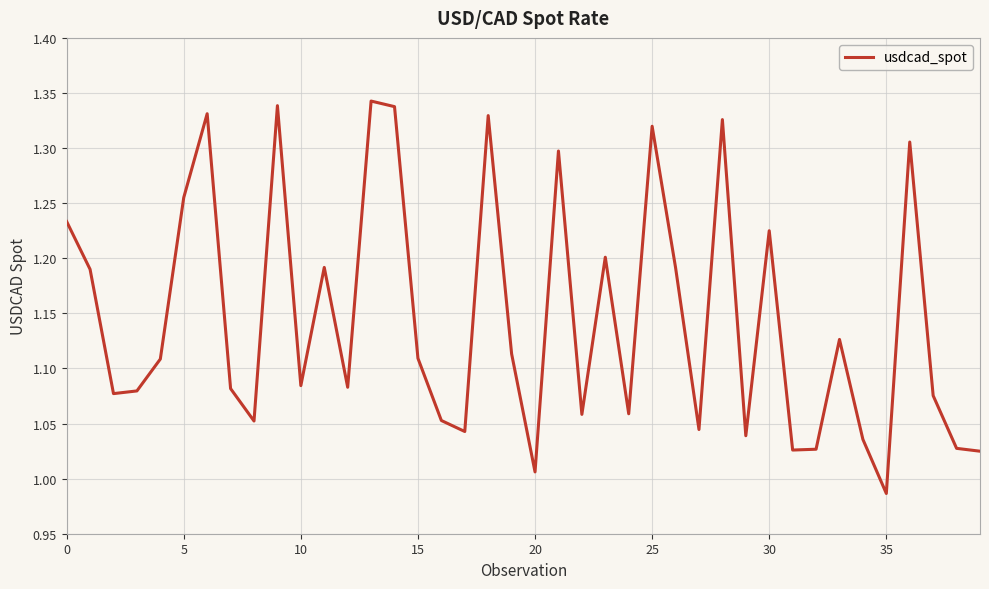

Is it true that the value at 35 is 0.4?

False